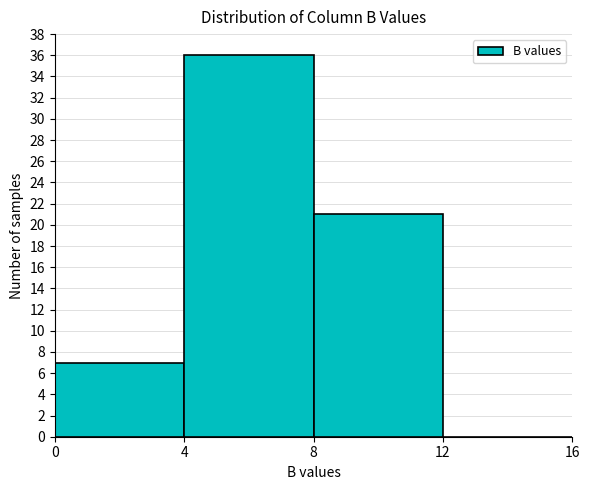

Reading left to right, transcribe this chart: for each bar, give the range it covers on the x-axis and its height. The values are not printed on the chart, so give them approximately, as read against the axis.

0 to 4: 7
4 to 8: 36
8 to 12: 21
12 to 16: 0